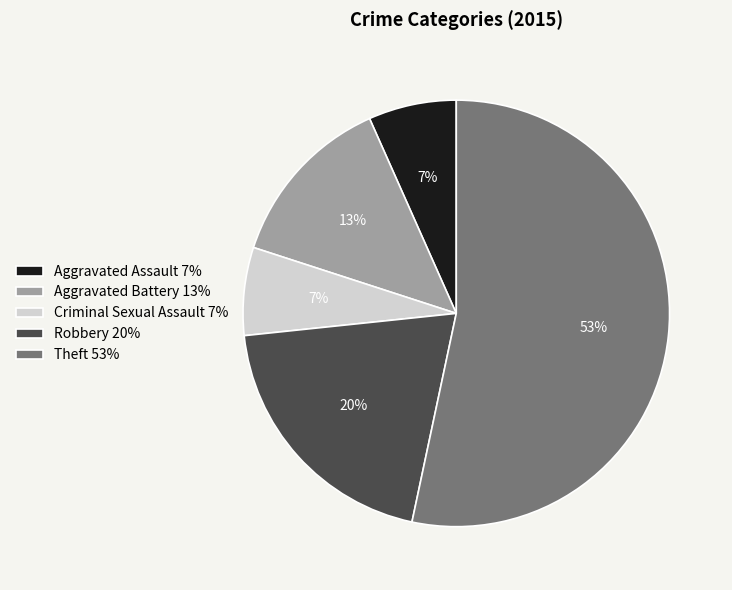

Is there any slice that represents more than half of the pie?

Yes